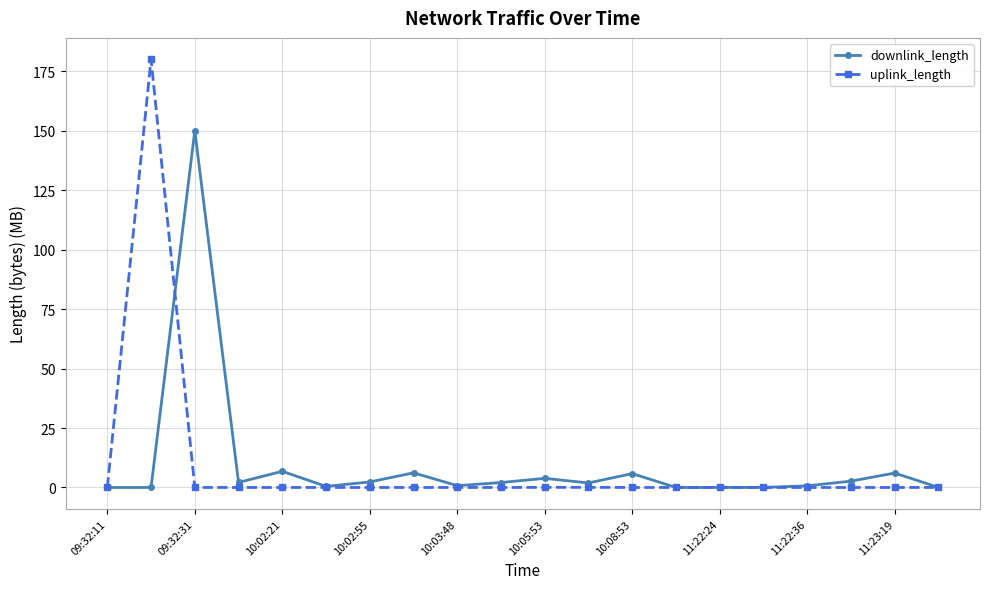

What is the value of the uplink_length point at the 2nd from the left?

180.0